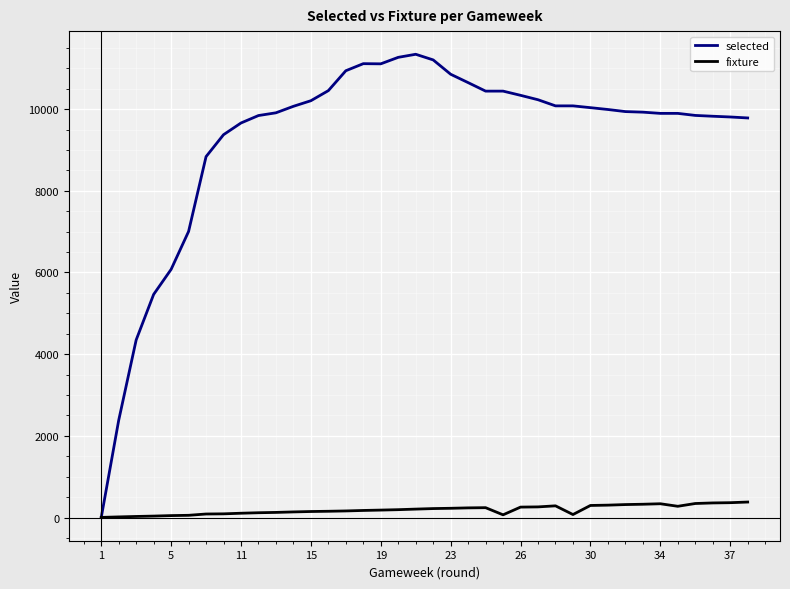

Which series has the largest total across all categories?

selected